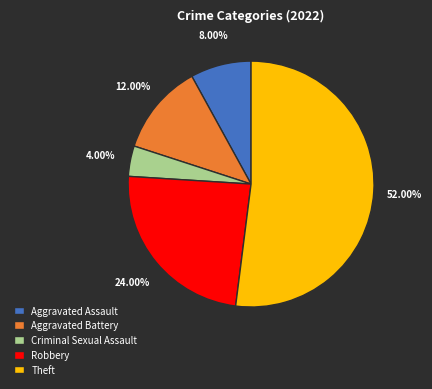

Is there any slice that represents more than half of the pie?

Yes